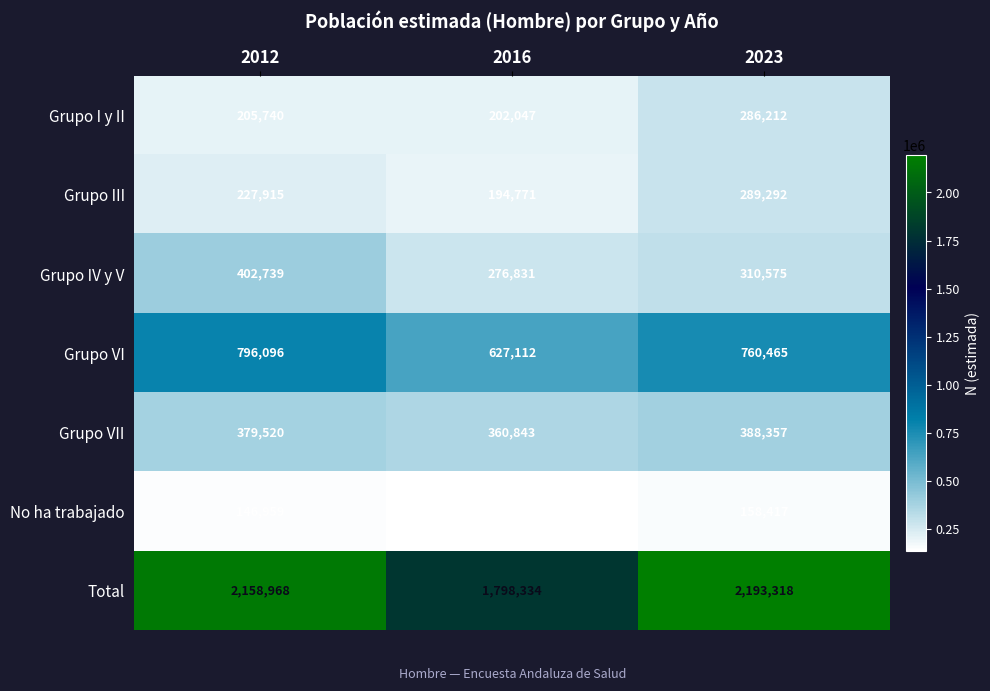

What is the average value of the Grupo III series?

237326